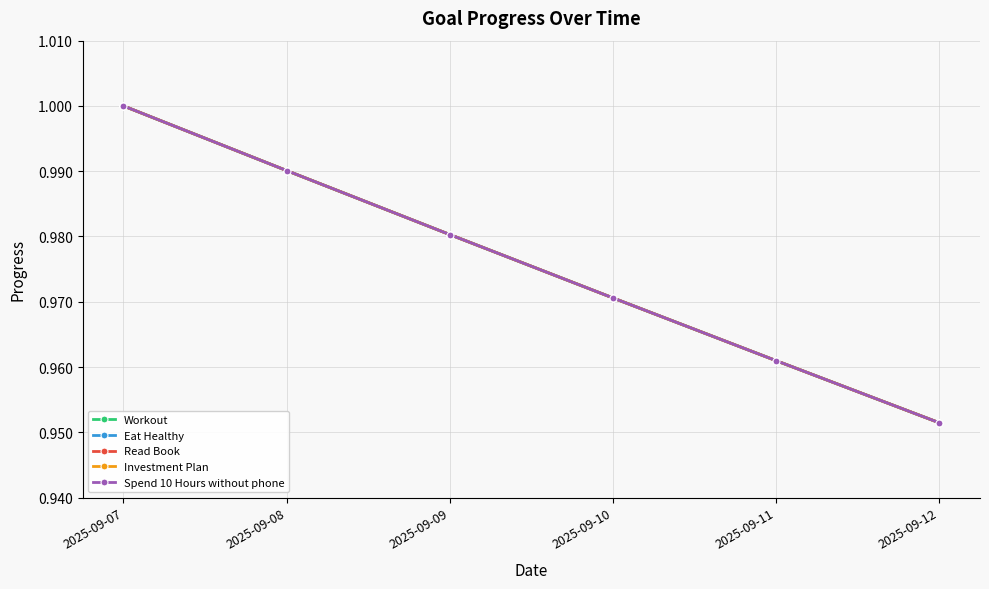

List the labels in order of Eat Healthy value, largest first.

2025-09-07, 2025-09-08, 2025-09-09, 2025-09-10, 2025-09-11, 2025-09-12